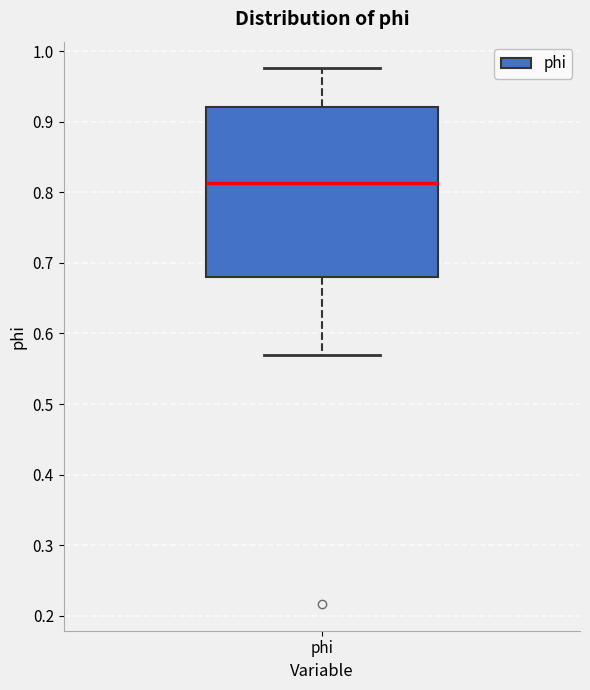

Transcribe this box plot: give where the median line is, the range the box spans, and where the two whiskers end, as read against the y-axis. The values are not printed on the chart, so give them approximately, as read against the axis.

median 0.81, box 0.68 to 0.92, whiskers 0.57 to 0.98